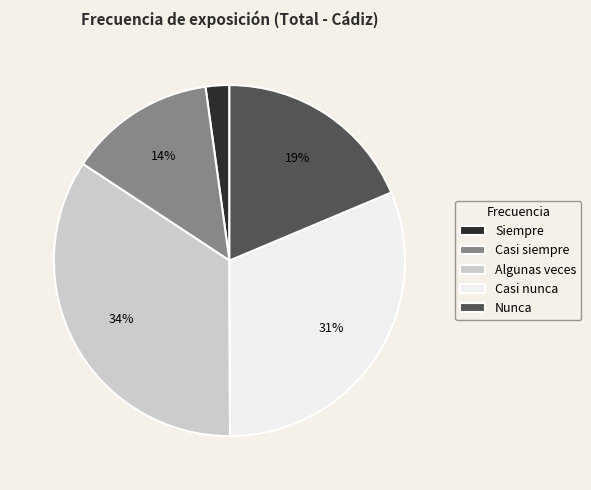

Is the sum of Casi nunca and Algunas veces greater than half?

Yes